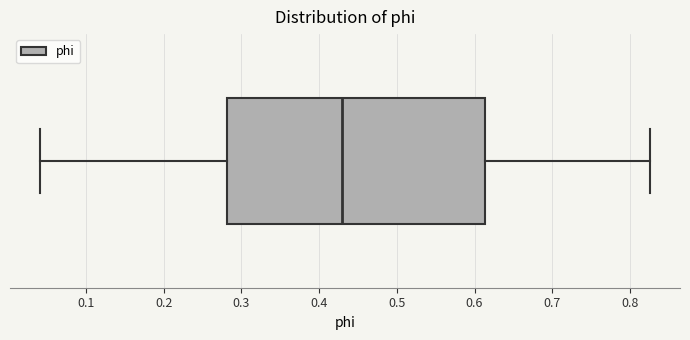

Transcribe this box plot: give where the median line is, the range the box spans, and where the two whiskers end, as read against the x-axis. The values are not printed on the chart, so give them approximately, as read against the axis.

median 0.43, box 0.28 to 0.61, whiskers 0.04 to 0.83